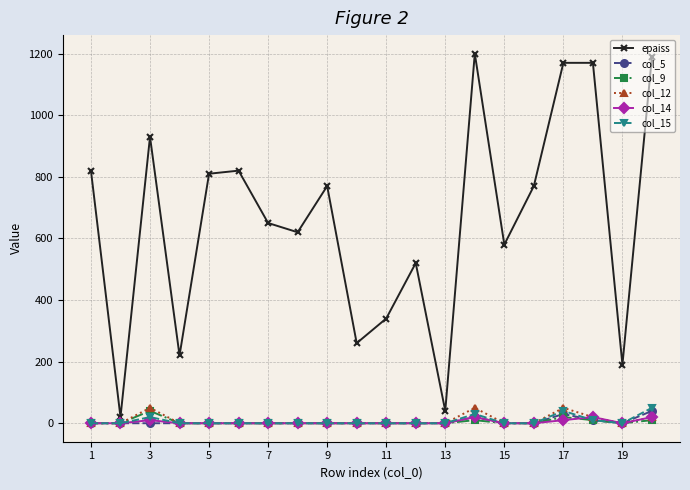

Which series has the largest total across all categories?

epaiss